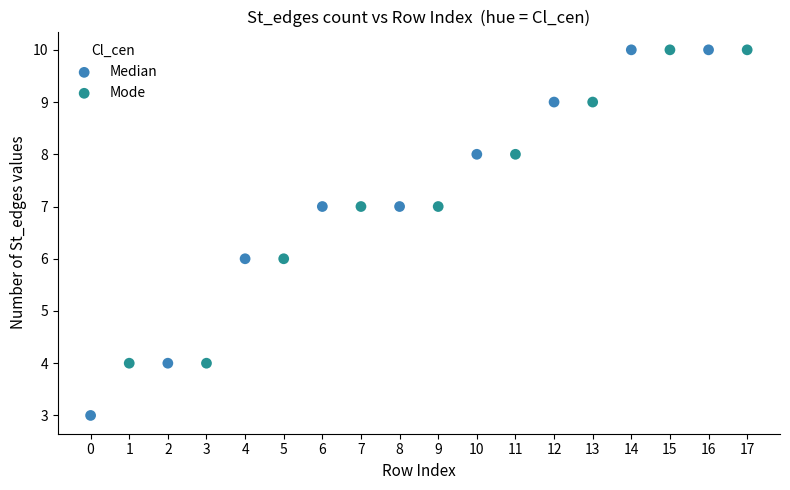

Which series has the widest spread of Y values?

Median